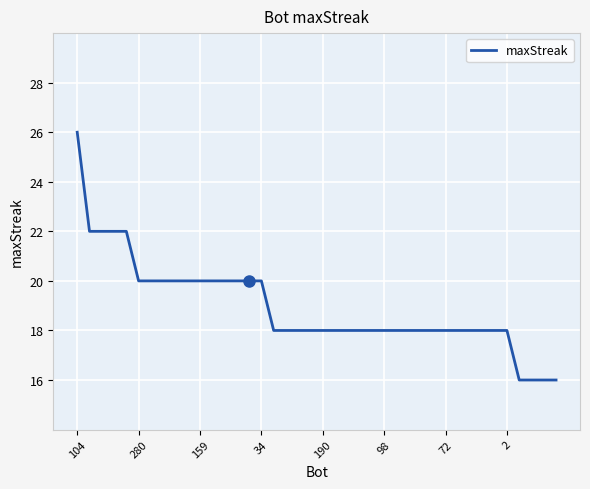

What is the maximum value shown in the chart?

26